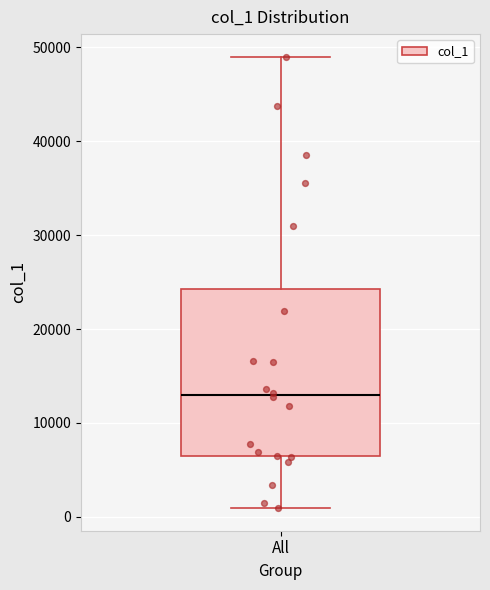

Where is the lower edge of the box for All on the y-axis? The values are not printed on the chart, so give them approximately, as read against the axis.

6000